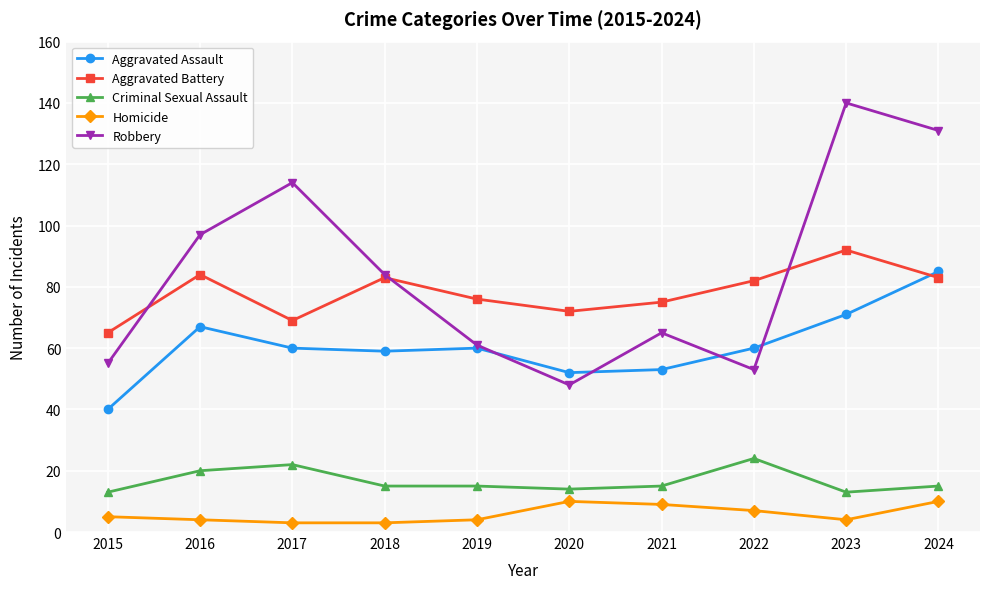

What is the greatest value displayed?

140